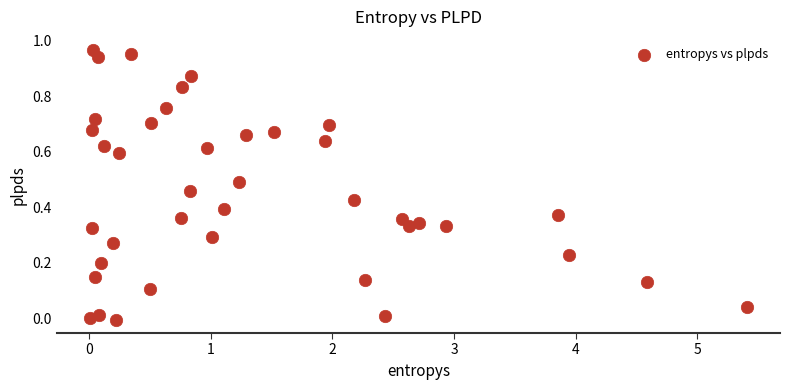

What is the range of X values (max minus min)?

5.4